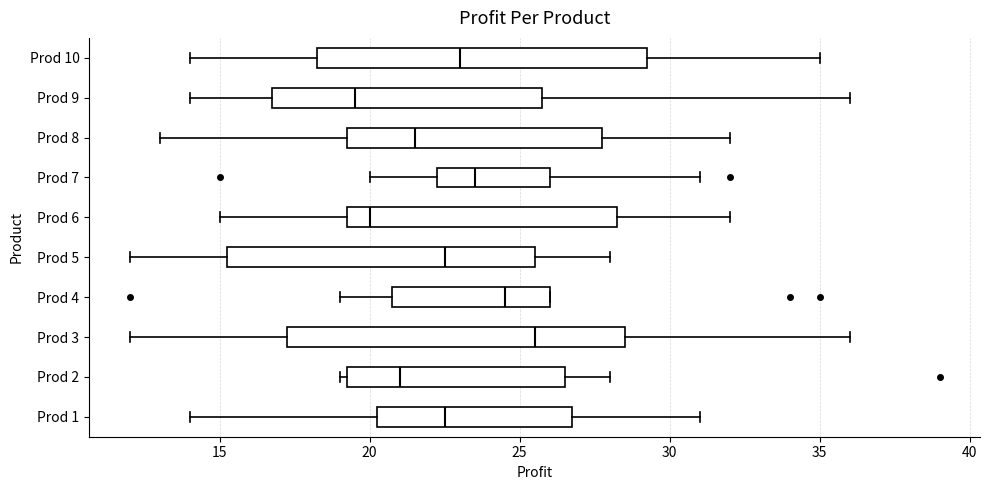

Where does the right whisker of the box for Prod 10 end on the x-axis? The values are not printed on the chart, so give them approximately, as read against the axis.

35.0